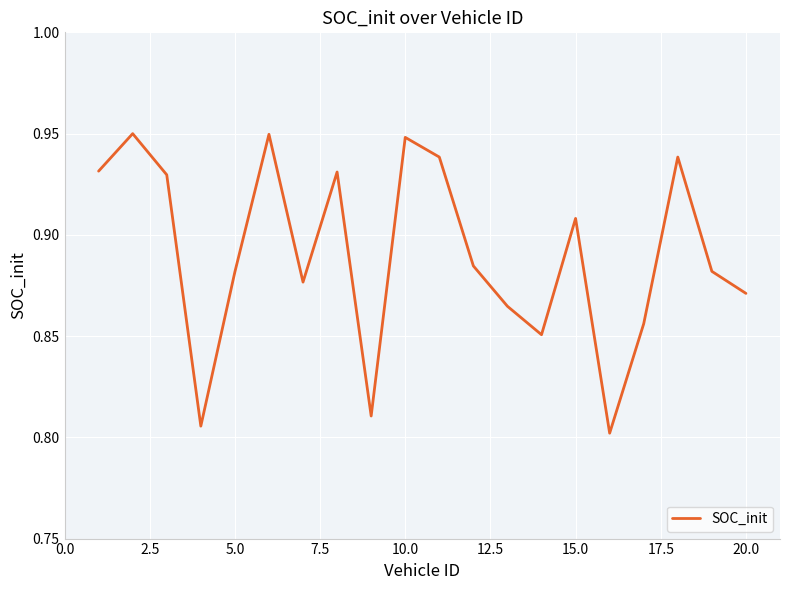

What is the average value?

0.9